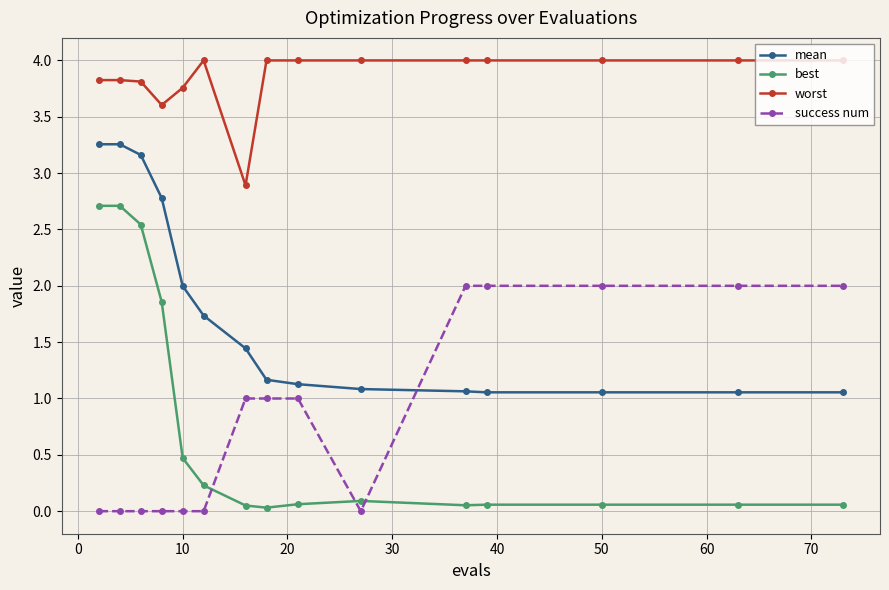

What is the average value of the worst series?

3.8